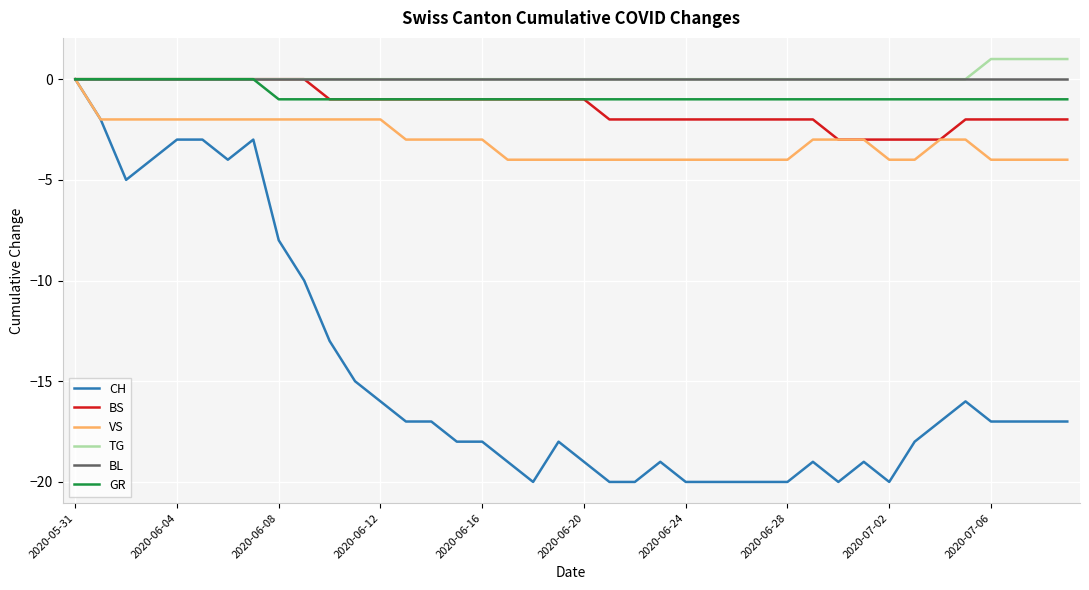

Which series has the widest spread of values?

CH